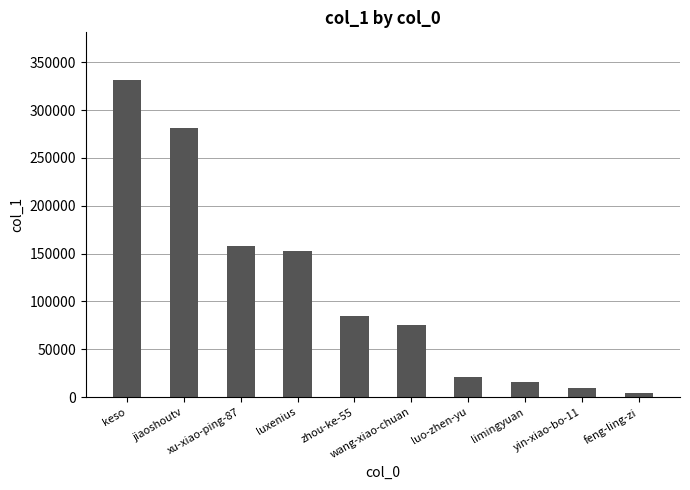

What is the value of the 3rd bar from the left?

158344